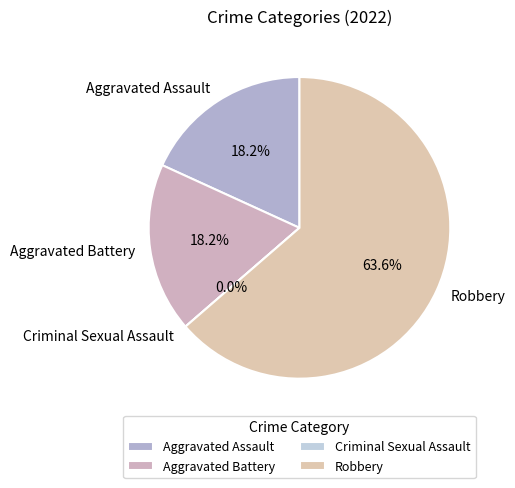

What percentage is the Aggravated Assault slice, to the nearest percent?

18%